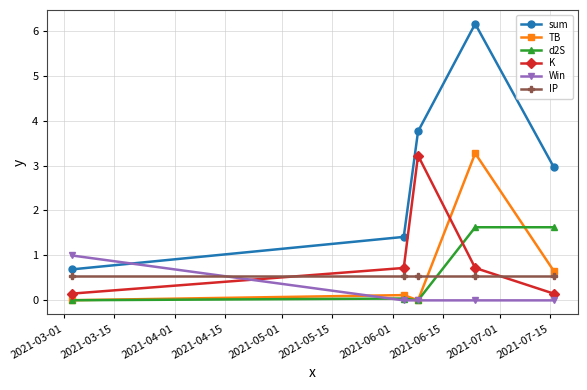

True or false: K and TB cross at least once.

True